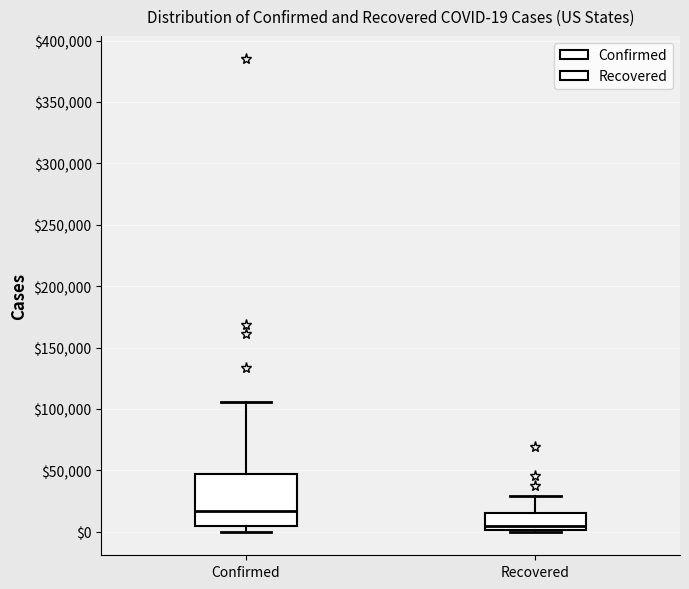

Which box has the lowest median line?

Recovered